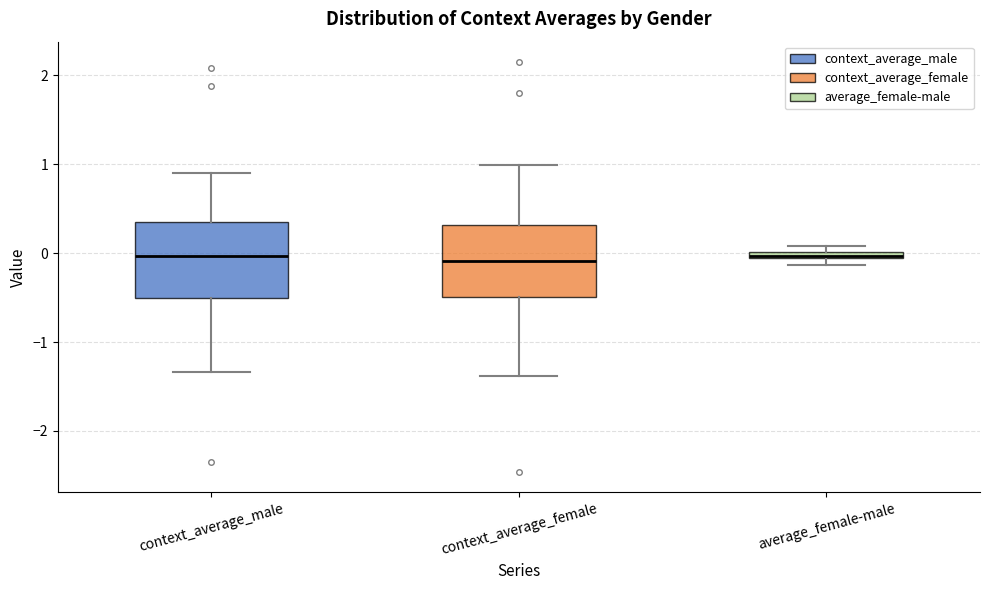

Where does the median line of the box for context_average_male sit on the y-axis? The values are not printed on the chart, so give them approximately, as read against the axis.

0.0